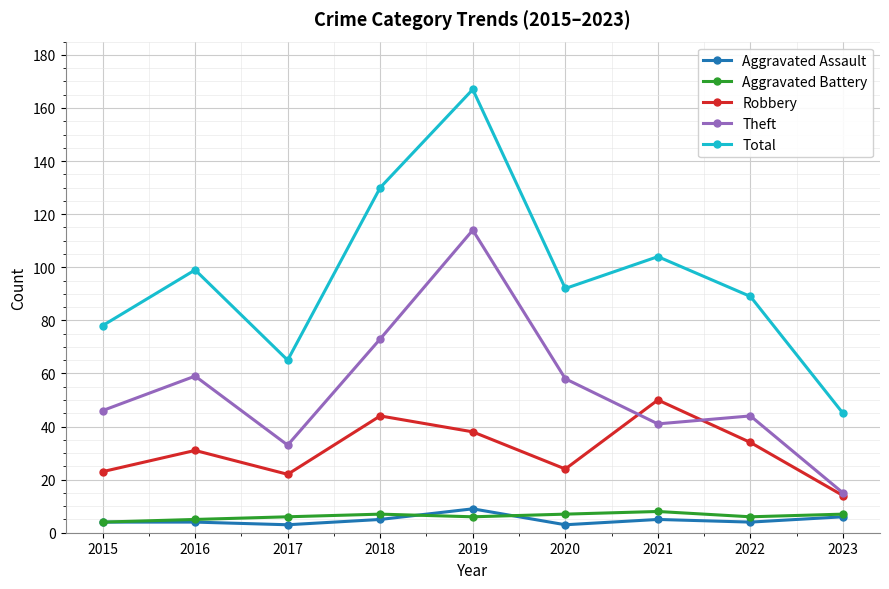

At which category is the sum across all series the highest?

2019